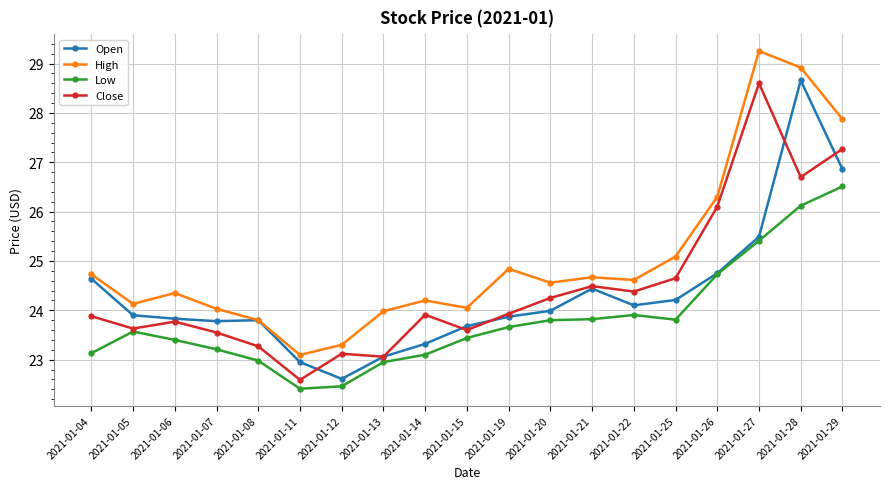

At which category does Low reach its first local peak?

2021-01-05